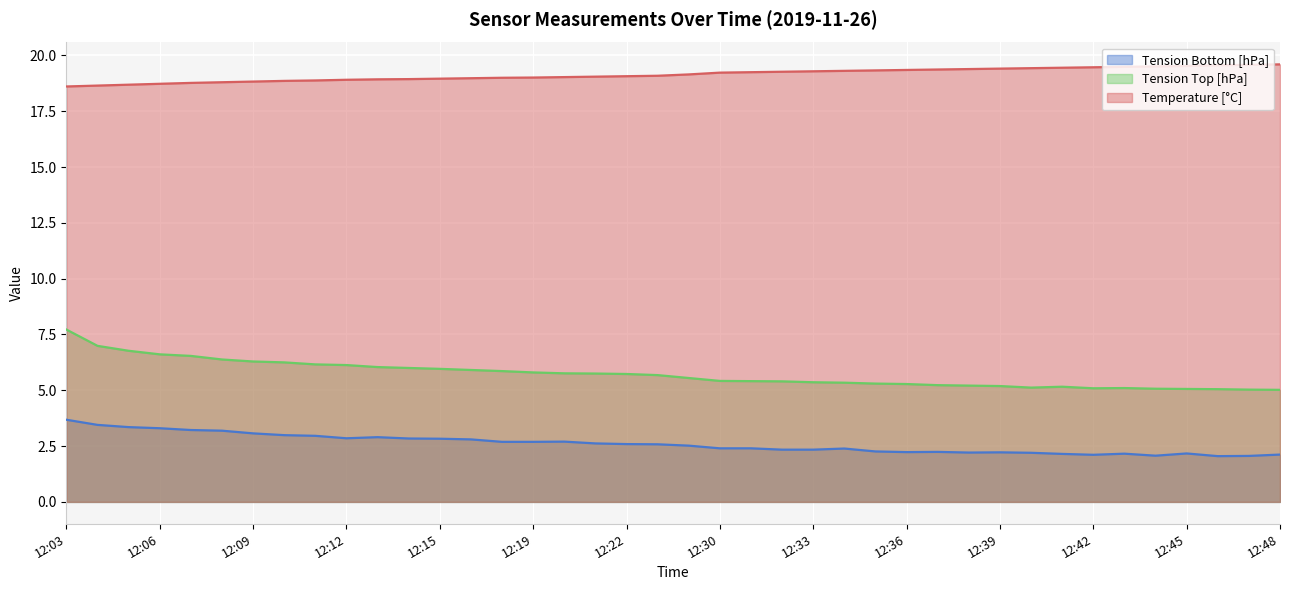

How many lines are shown in the chart?

3